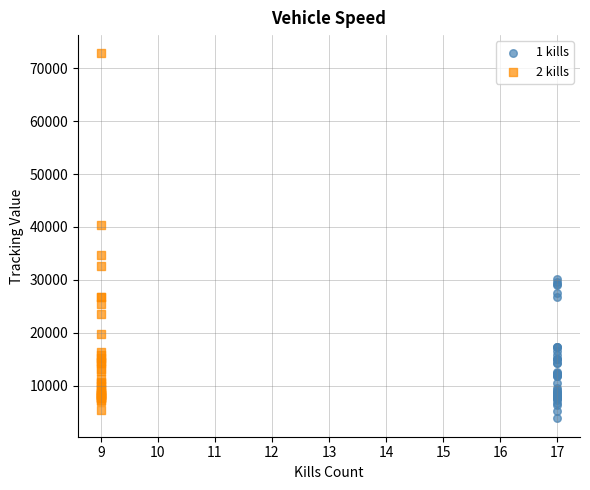

Which series reaches the maximum Y coordinate?

2 kills